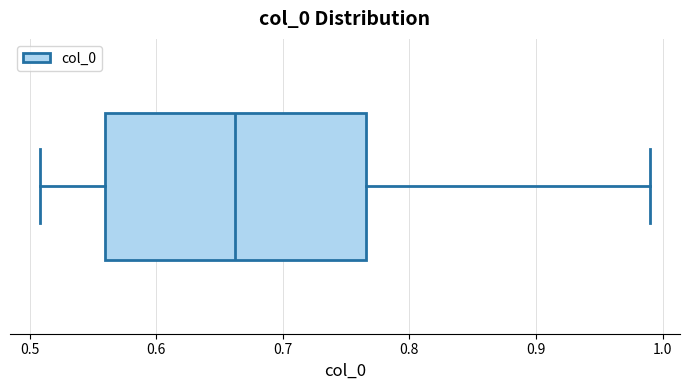

Where is the right edge of the box on the x-axis? The values are not printed on the chart, so give them approximately, as read against the axis.

0.77